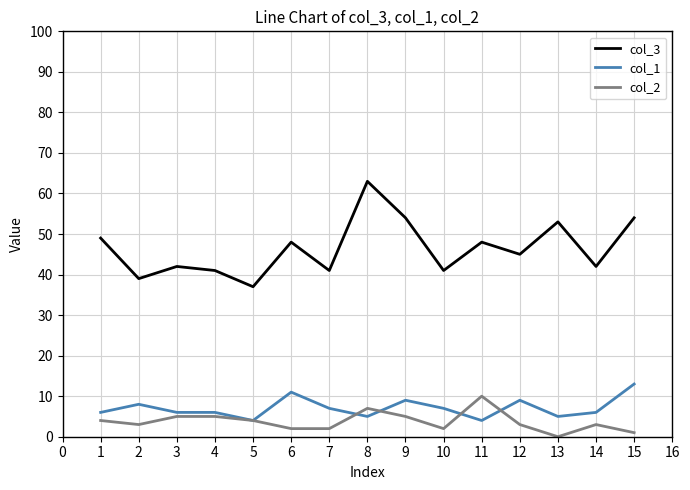

The col_1 series shows 9 at 4. True or false?

False